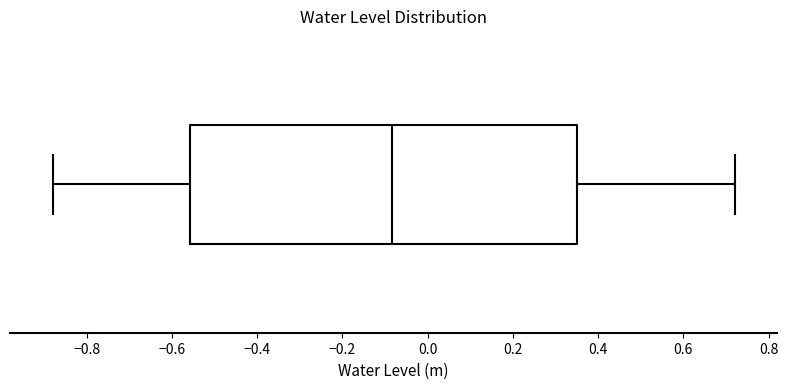

Where does the right whisker of the box end on the x-axis? The values are not printed on the chart, so give them approximately, as read against the axis.

0.72